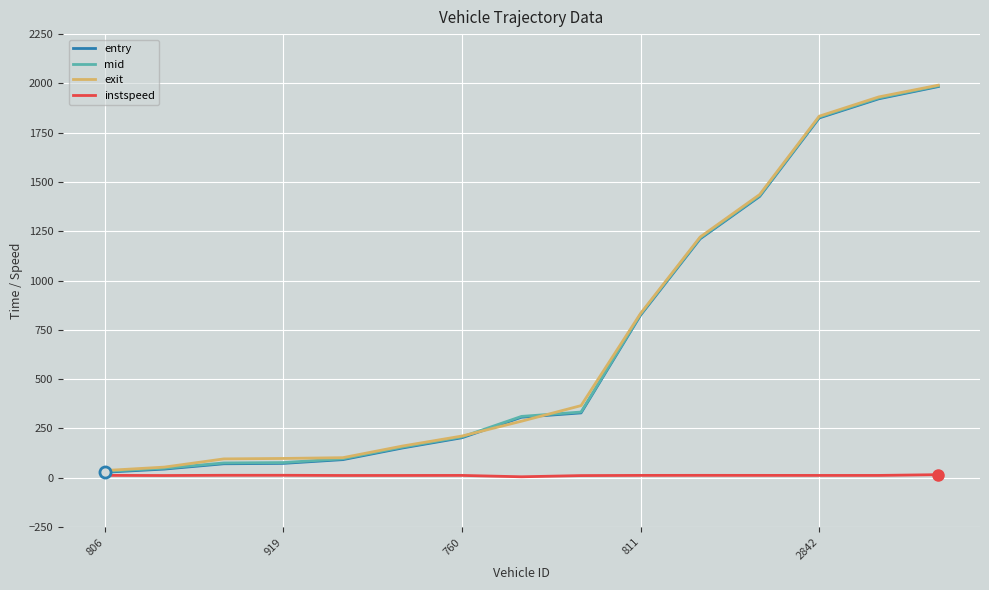

What is the smallest value displayed?

5.0